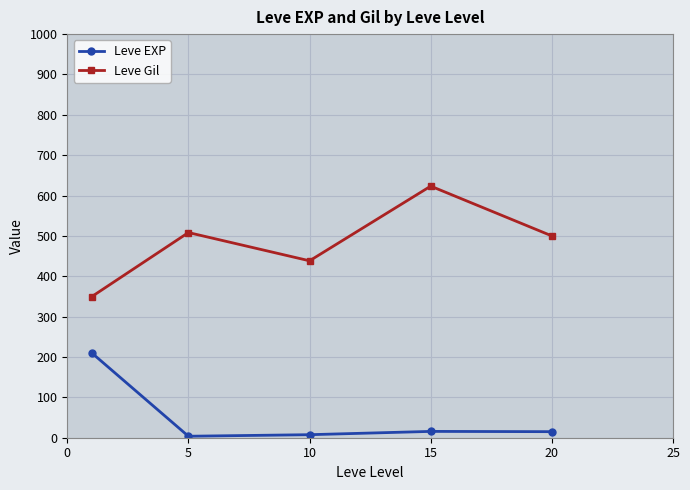

How many lines are shown in the chart?

2